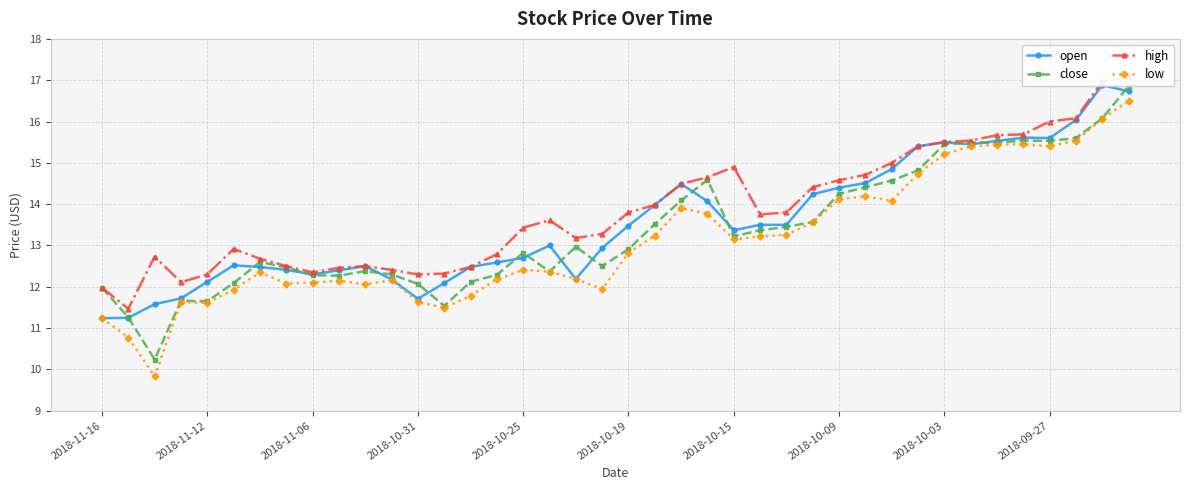

True or false: close and high intersect in this chart.

False